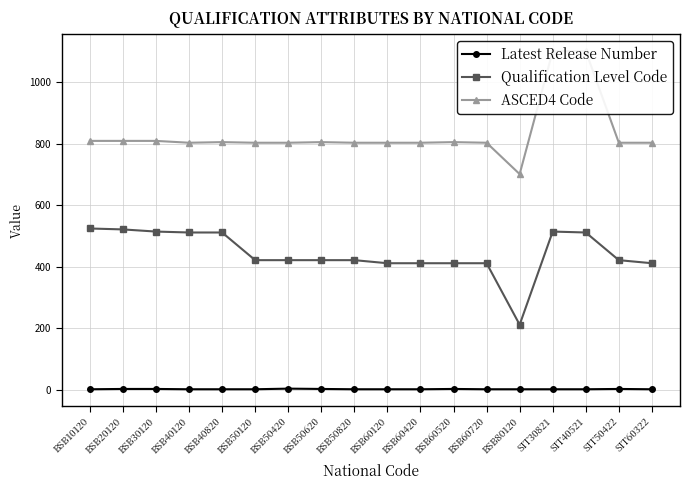

True or false: ASCED4 Code and Qualification Level Code intersect in this chart.

False